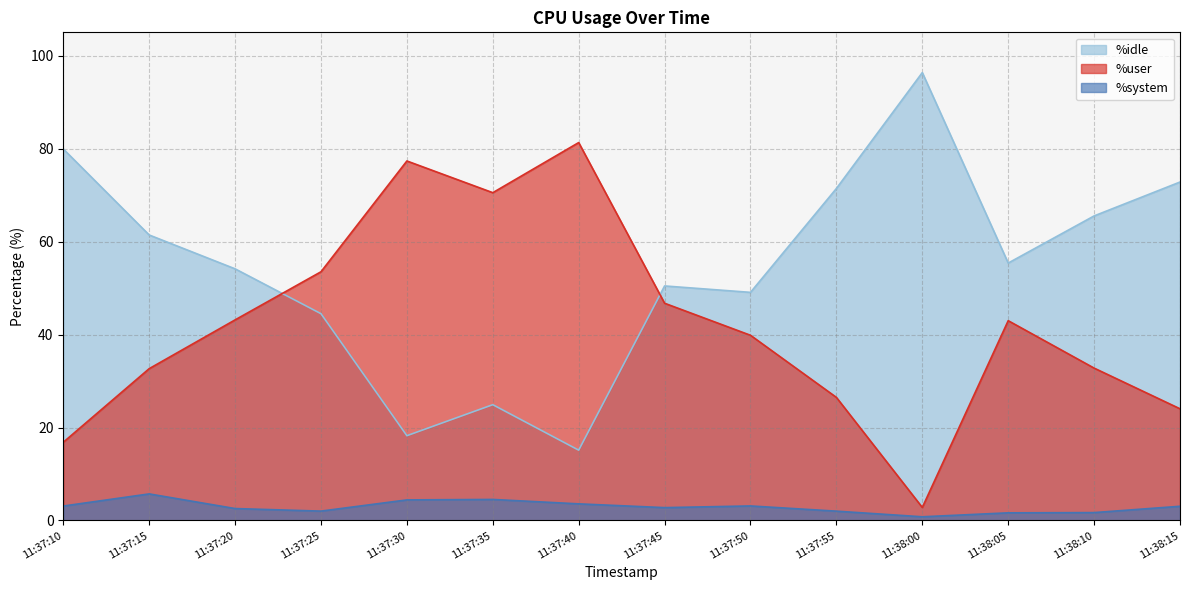

True or false: %system has a value of 3.6 at 11:37:40.

True